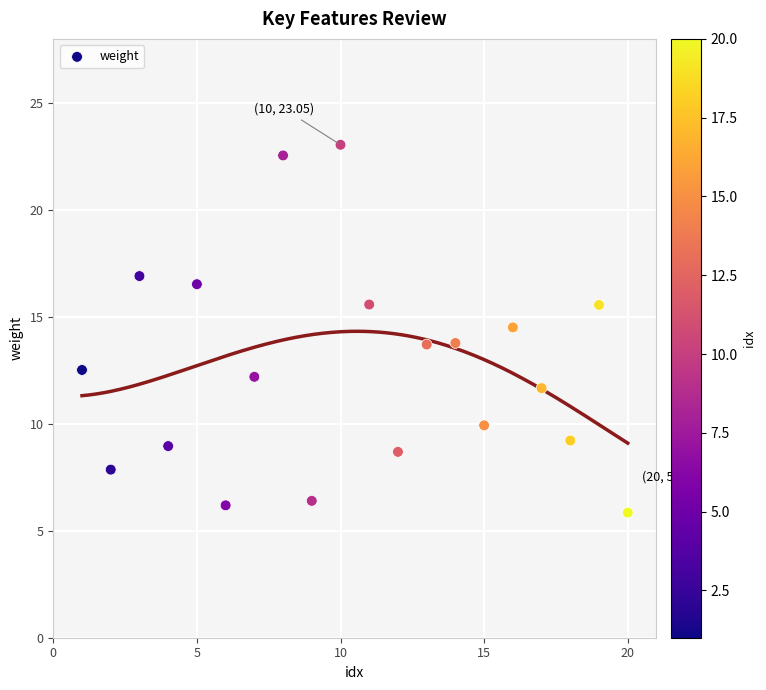

What is the range of X values (max minus min)?

19.0